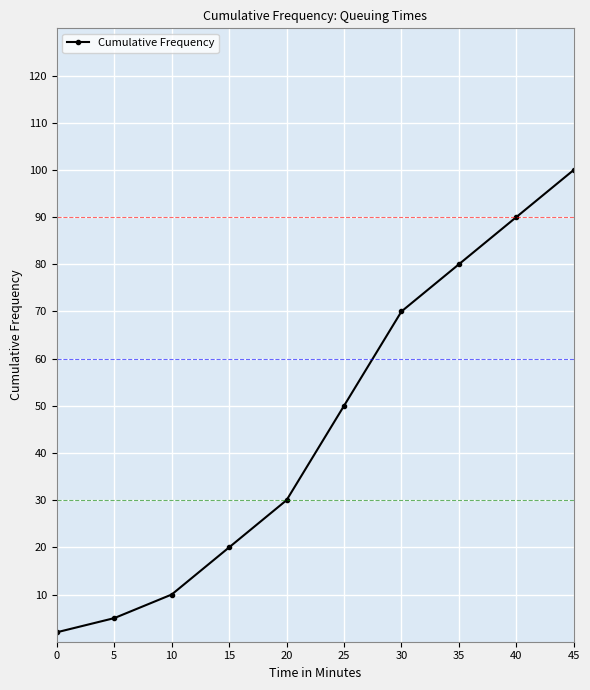

What is the sum of all values?

805